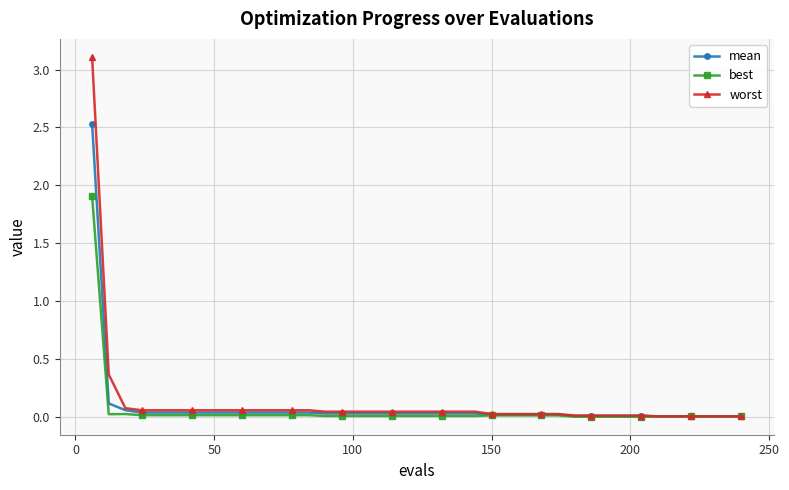

What are all the series names shown in the legend?

mean, best, worst